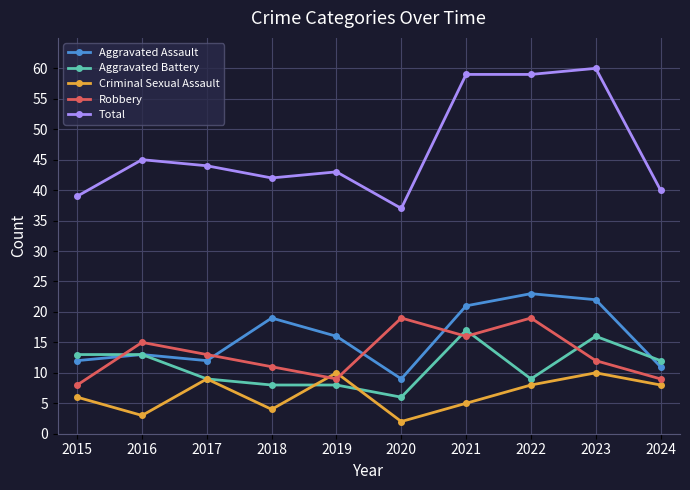

Between 2020 and 2024, which series saw the biggest shift?

Robbery